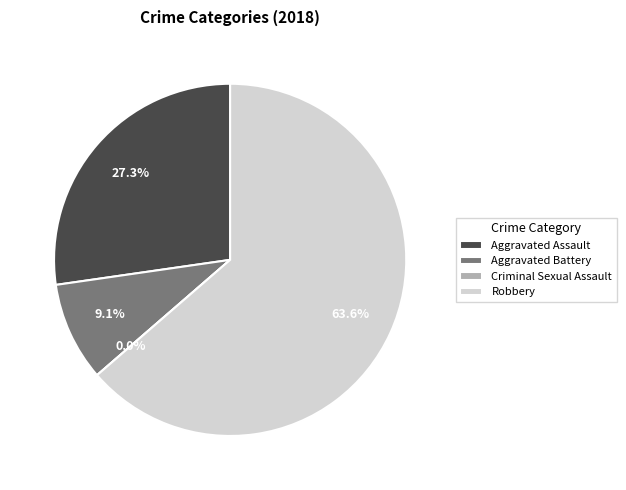

Is it true that Aggravated Assault is 27% of the pie?

True